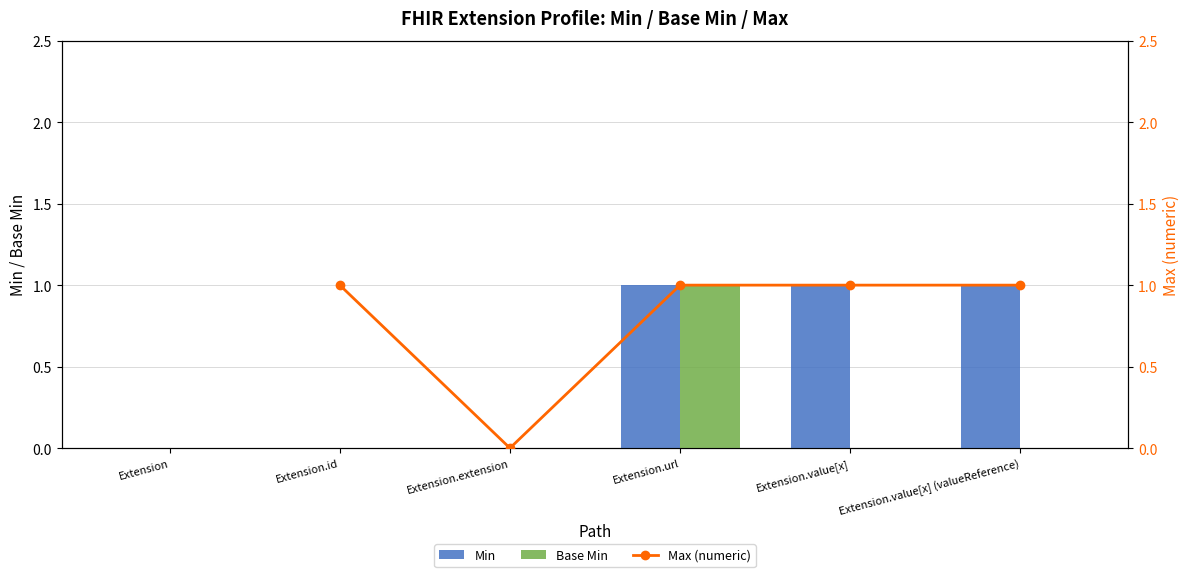

The Base Min series shows 0.0 at Extension.value[x] (valueReference). True or false?

True